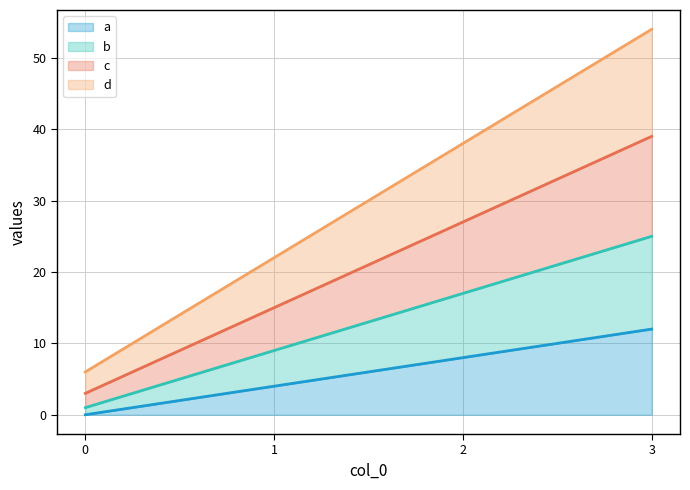

Where is d nearest to the value 30?

1